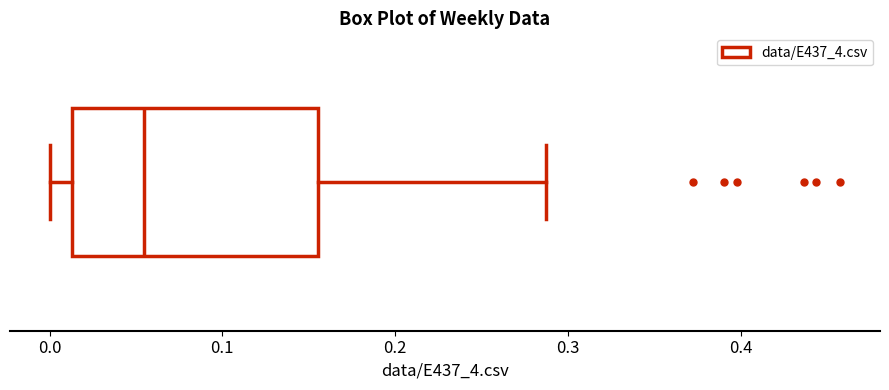

Where does the left whisker of the box end on the x-axis? The values are not printed on the chart, so give them approximately, as read against the axis.

0.00